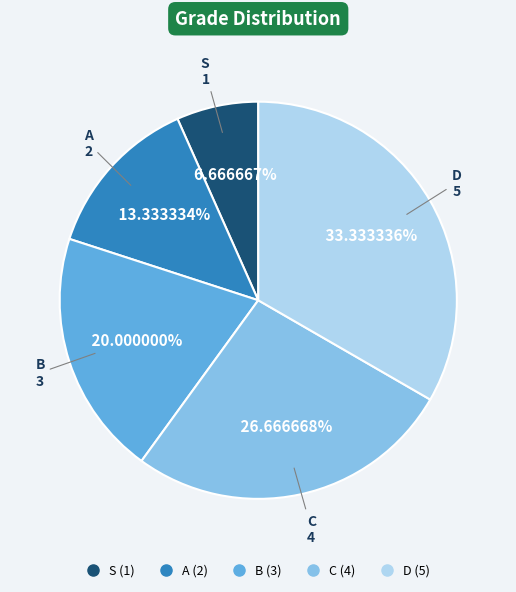

Does D account for over 50% of the chart?

No